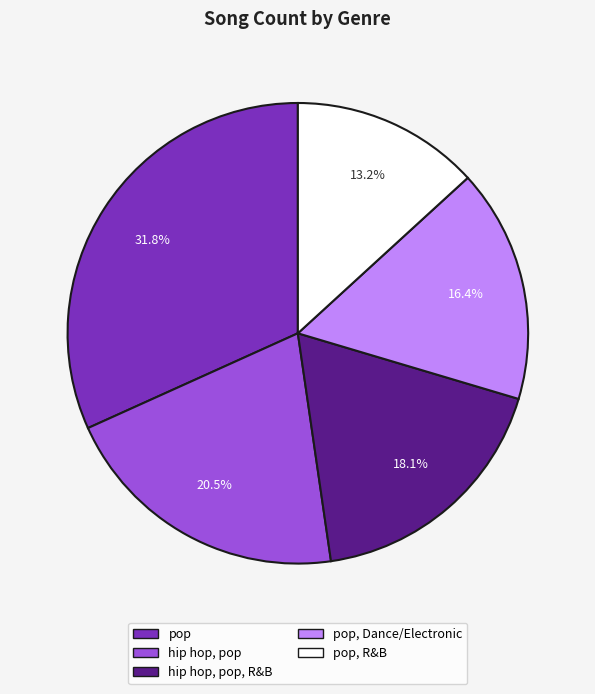

What is the smallest slice in the pie chart?

pop, R&B